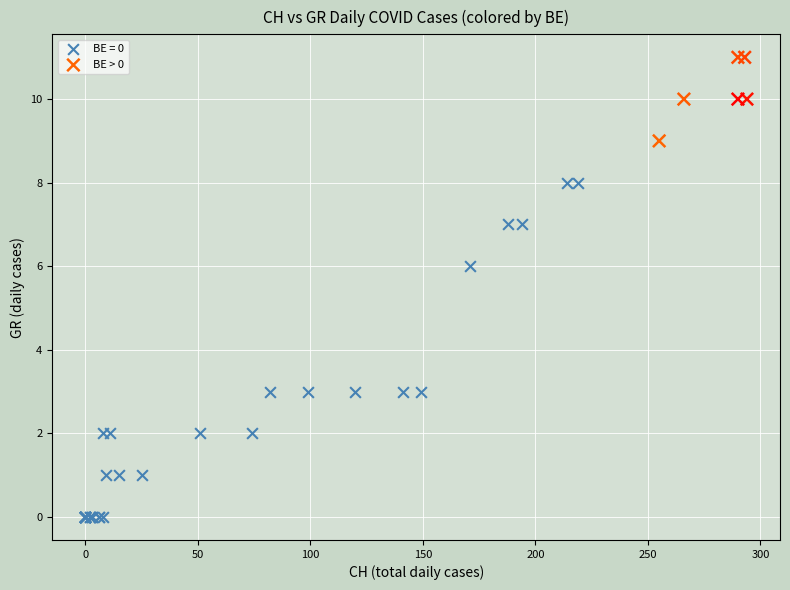

Which series has the largest Y range (max minus min)?

BE = 0